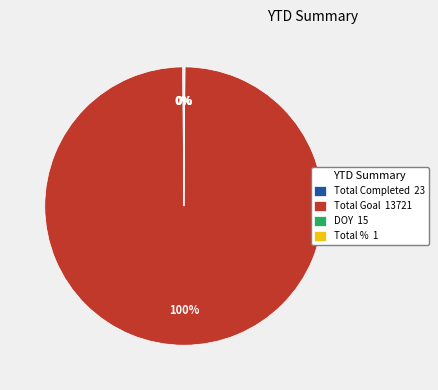

Is it true that Total Goal 13721 is 100% of the pie?

True